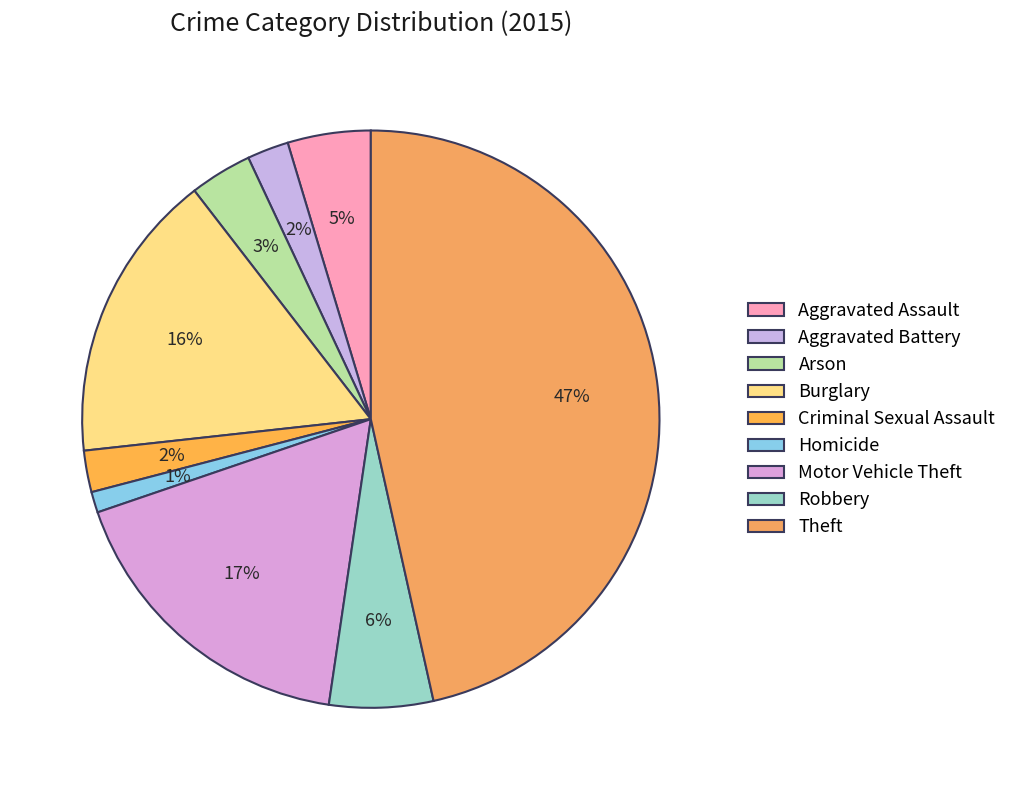

Approximately how many times larger is the value at Homicide compared to Aggravated Battery?

0.5